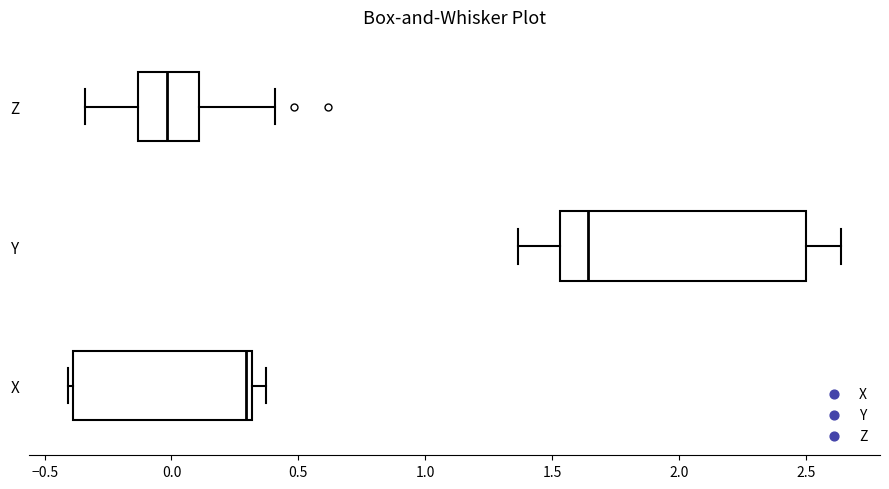

Reading bottom to top, read every box against the x-axis: the position of its median line, the range the box covers, and the ends of its whiskers. The values are not printed on the chart, so give them approximately, as read against the axis.

X: median 0.30 (just left of the box's right edge), box -0.40 to 0.30, whiskers -0.40 (just left of the box's left edge) to 0.35
Y: median 1.65, box 1.55 to 2.50, whiskers 1.35 to 2.65
Z: median 0.00, box -0.15 to 0.10, whiskers -0.35 to 0.40